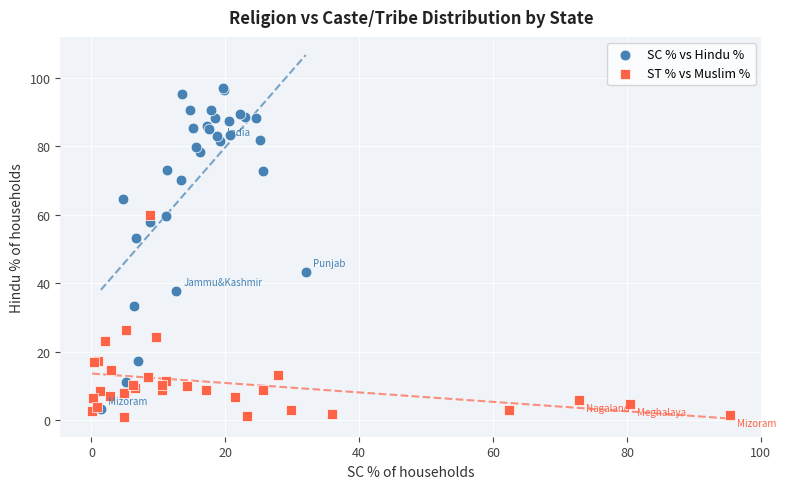

Which series has the widest spread of Y values?

SC % vs Hindu %